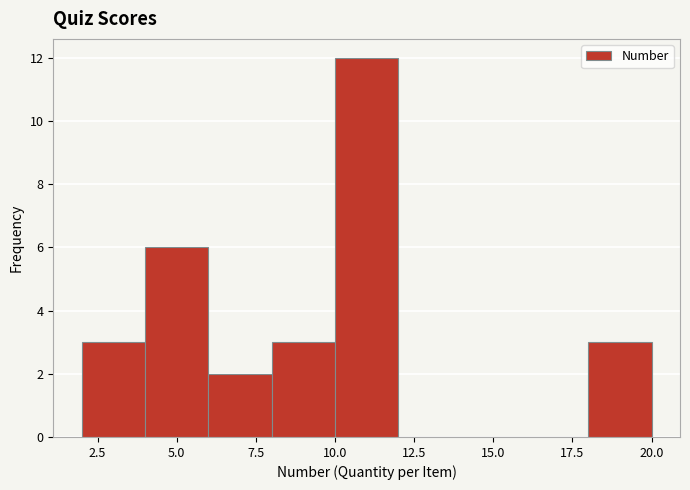

How tall is the bar that spans 6 to 8 on the x-axis? The values are not printed on the chart, so give them approximately, as read against the axis.

2